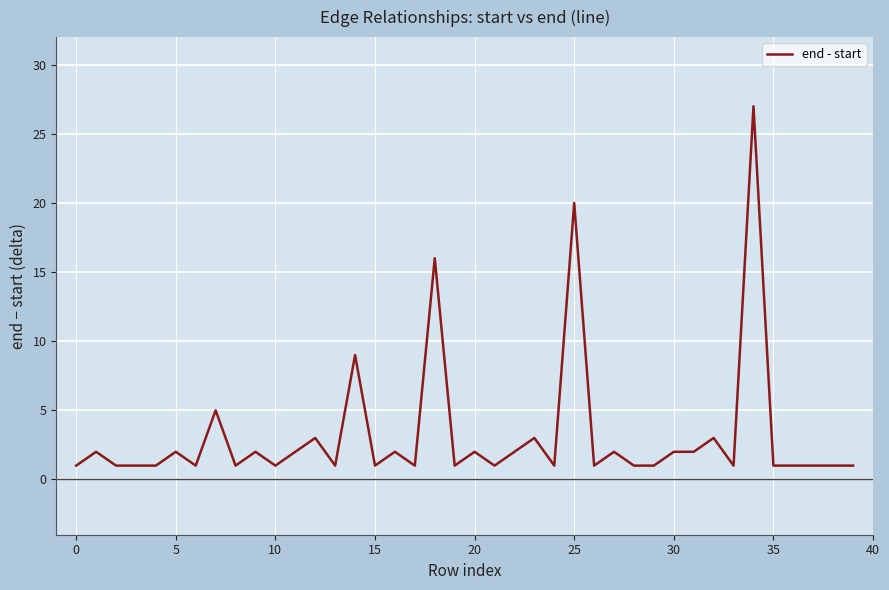

How many series are shown in this chart?

1